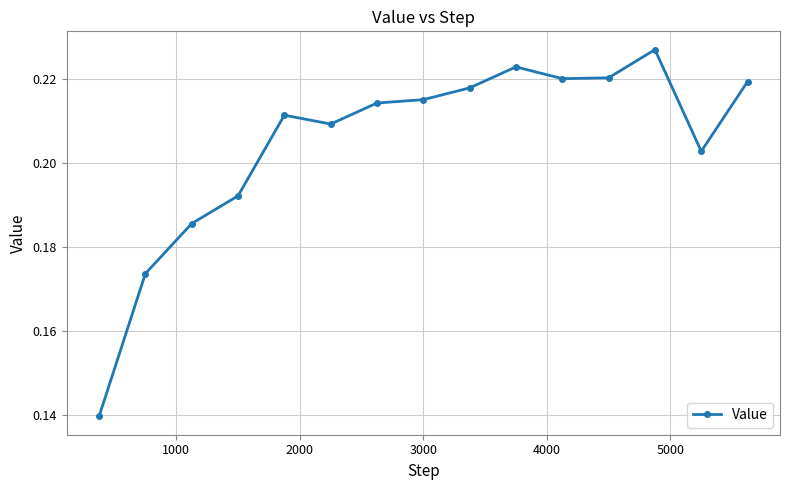

How many lines are shown in the chart?

1